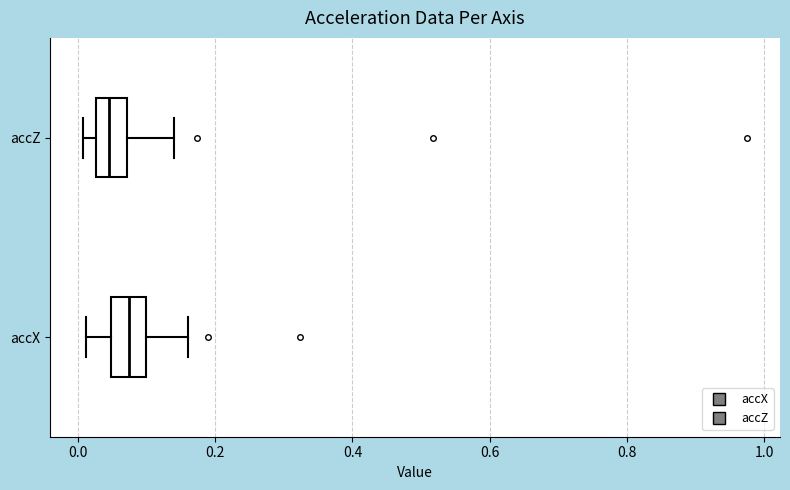

Reading bottom to top, read every box against the x-axis: the position of its median line, the range the box covers, and the ends of its whiskers. The values are not printed on the chart, so give them approximately, as read against the axis.

accX: median 0.08, box 0.04 to 0.10, whiskers 0.02 to 0.16
accZ: median 0.04, box 0.02 to 0.08, whiskers 0.00 to 0.14